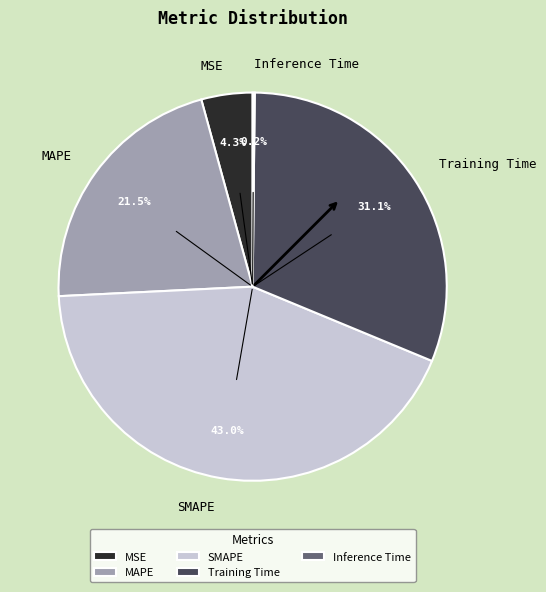

Which category has the biggest portion of the pie?

SMAPE